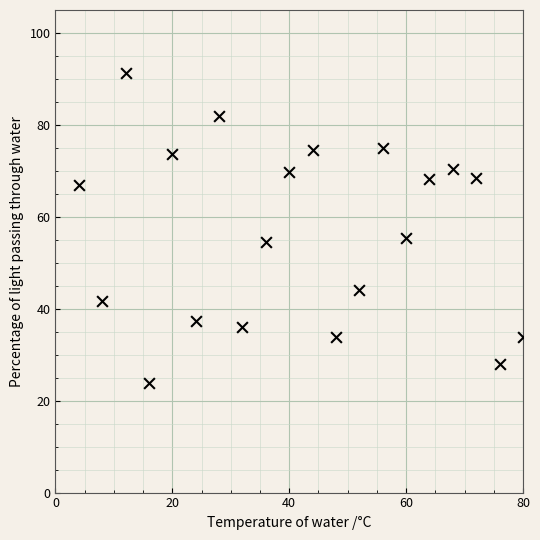

What is the range of X values (max minus min)?

76.0